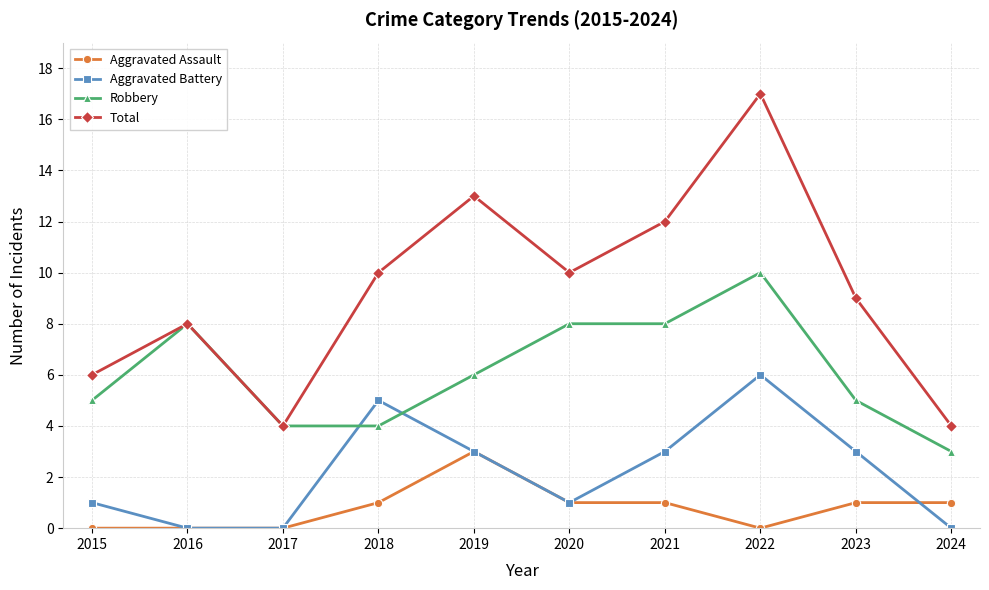

Does the chart have visible grid lines?

Yes